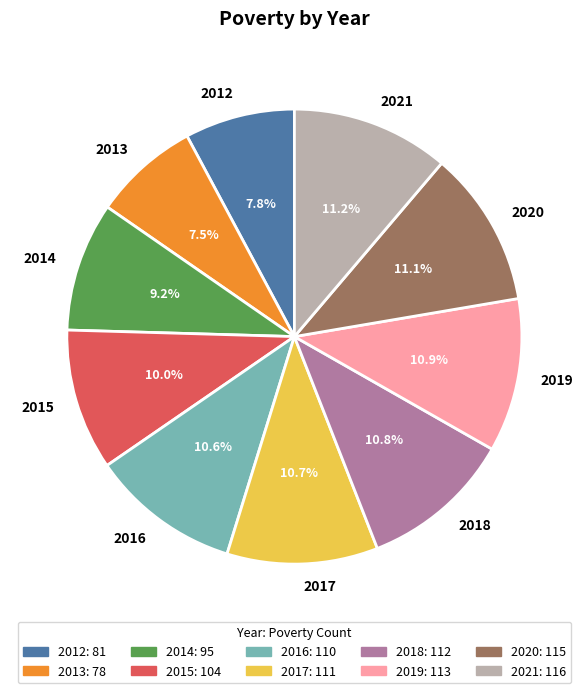

To the nearest percent, what is the average slice percentage?

10%